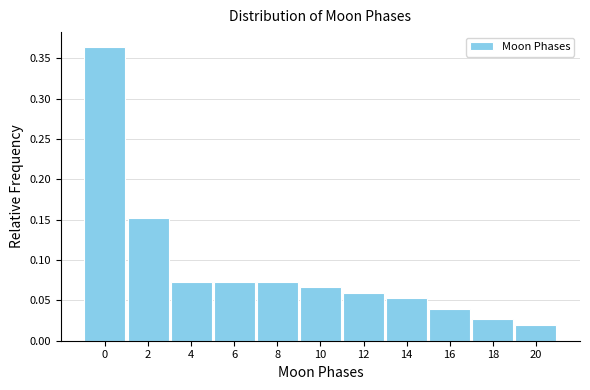

Which range on the x-axis has the tallest bar?

-1 to 1